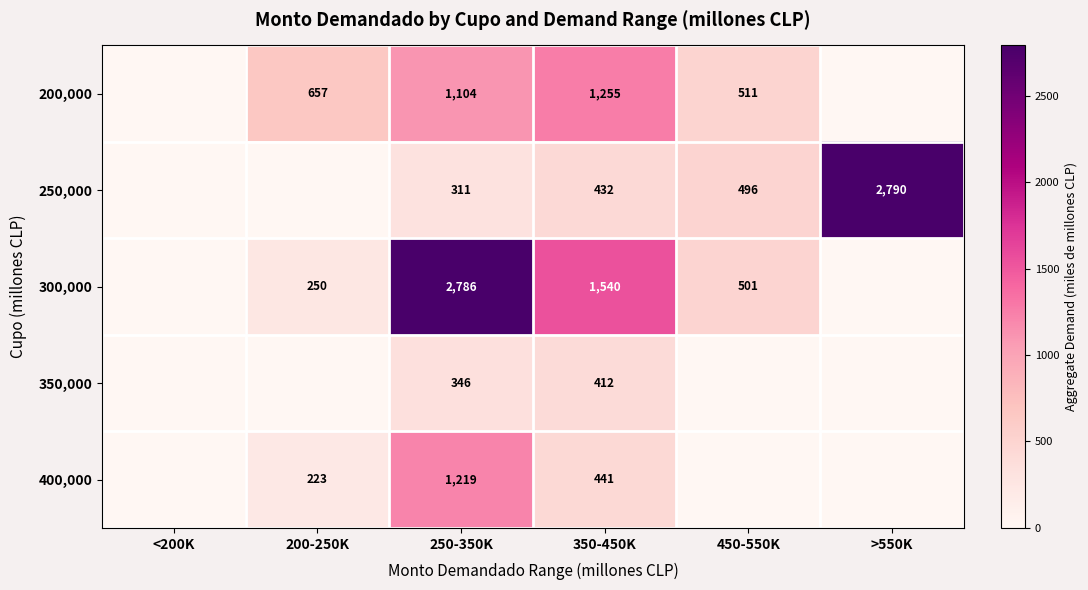

What is the sum of the 200,000 values at 350-450K and 200-250K?

1912